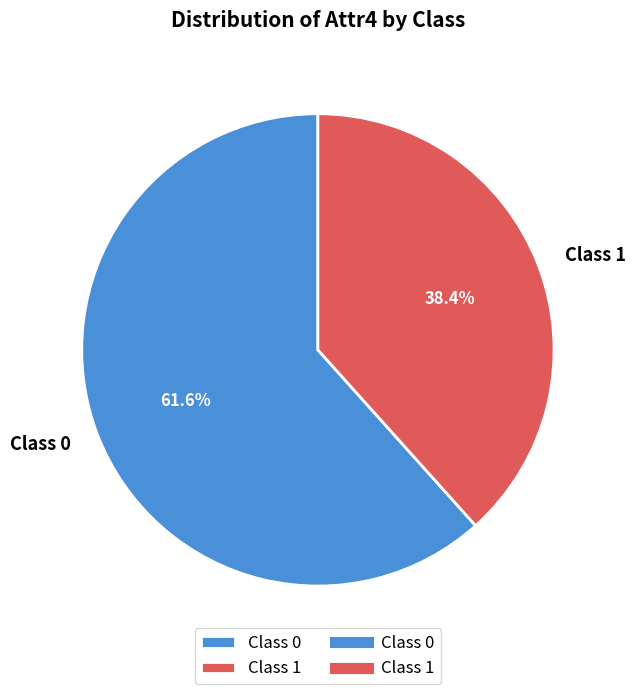

Is the sum of Class 1 and Class 0 greater than half?

Yes